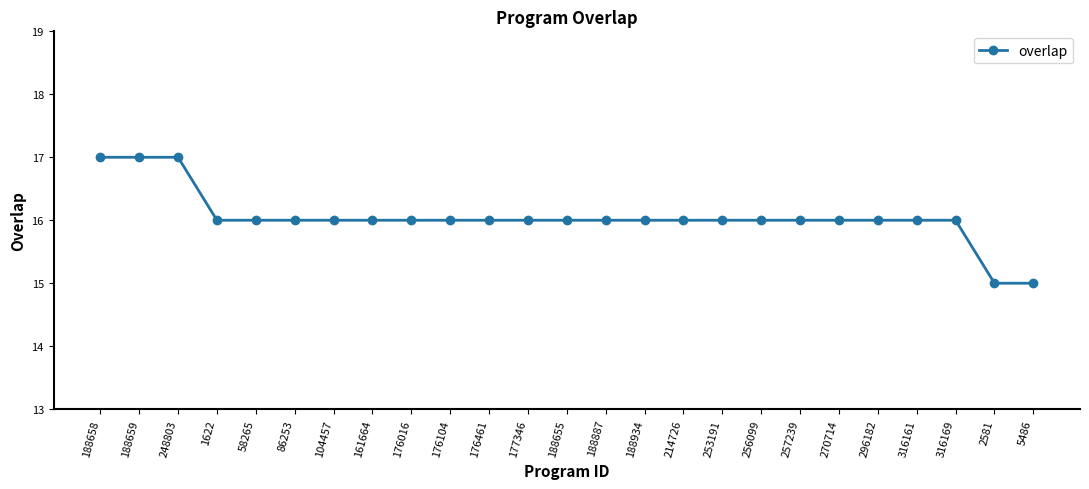

Reading left to right, transcribe all the data shown in this chart.

17	17	17	16	16	16	16	16	16	16	16	16	16	16	16	16	16	16	16	16	16	16	16	15	15